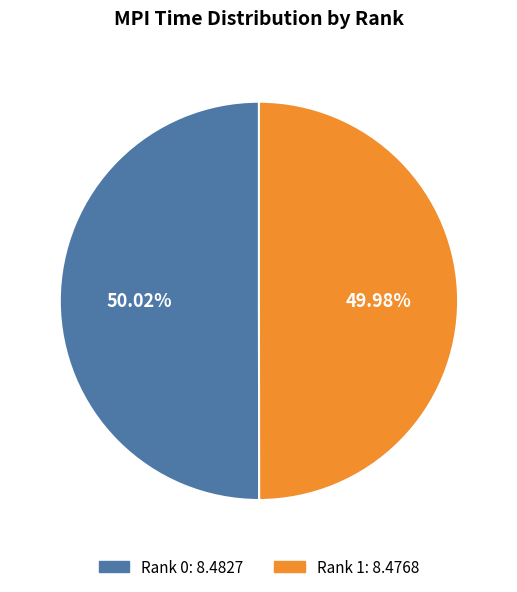

Does any single category account for the majority?

Yes